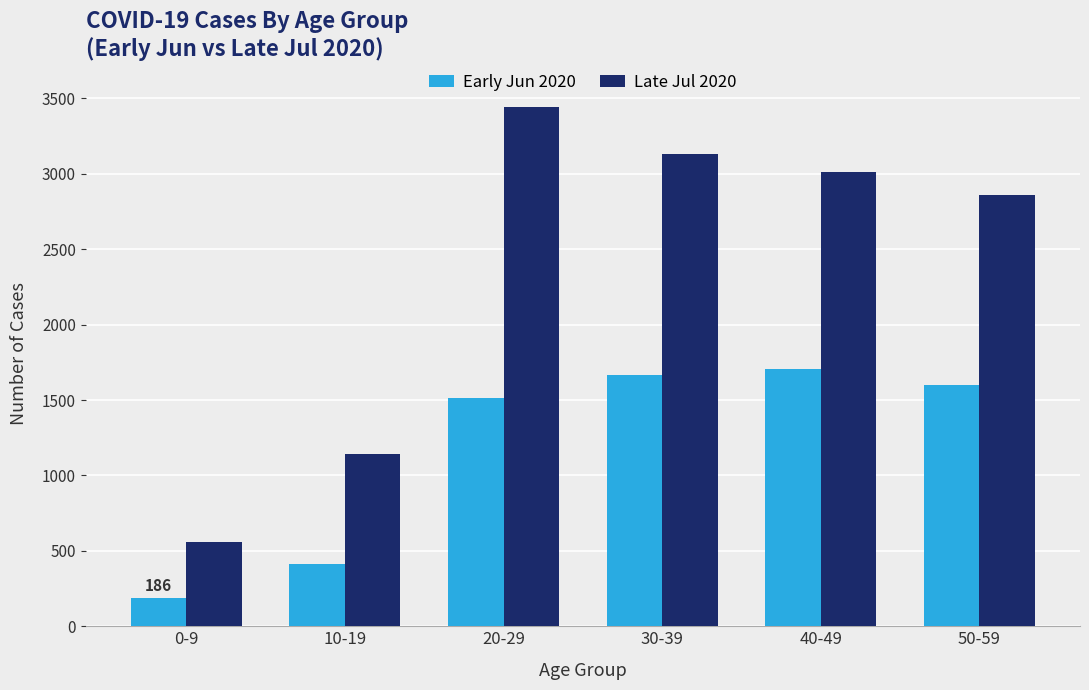

How many data points in Early Jun 2020 are less than 1598?

3